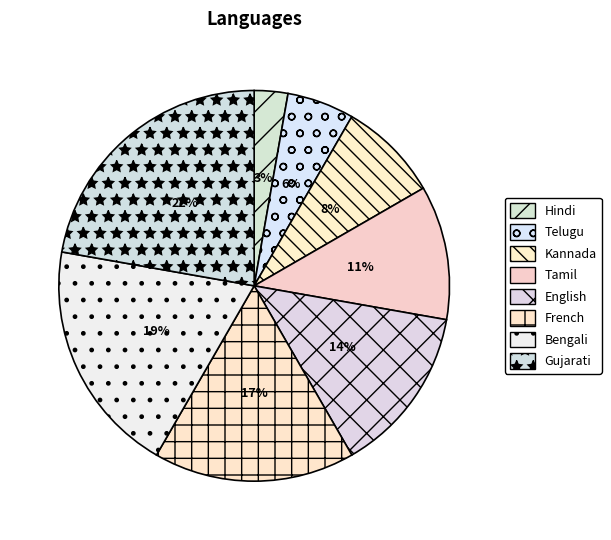

To the nearest percent, what is the average slice percentage?

12%